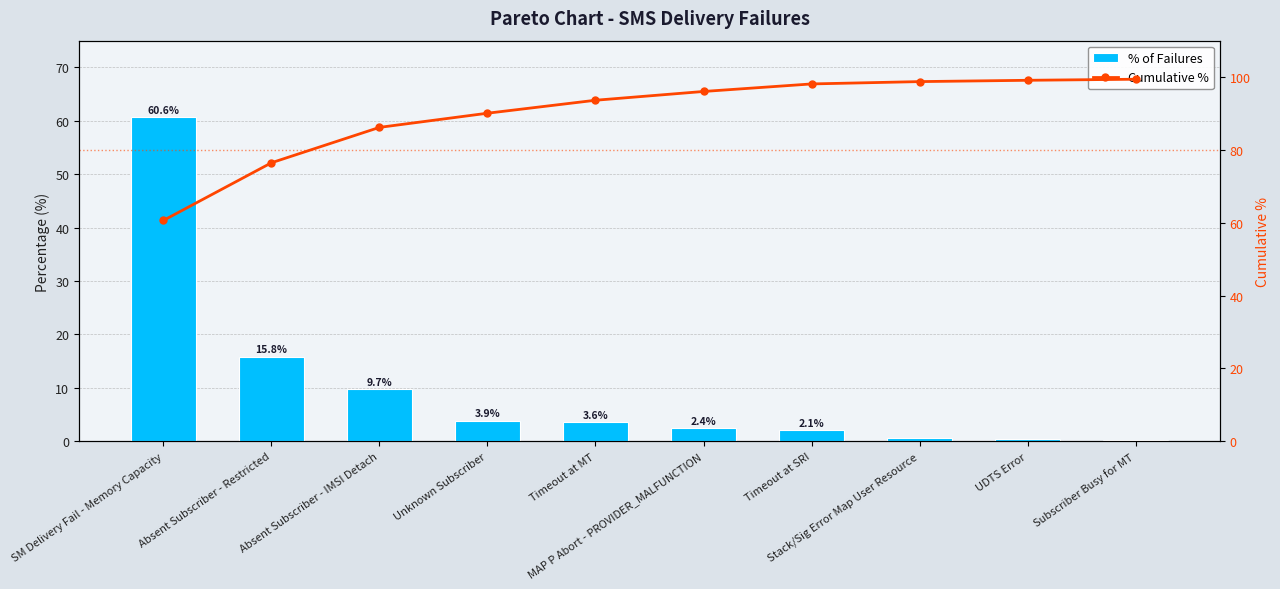

Which has a higher value, UDTS Error or Unknown Subscriber?

Unknown Subscriber